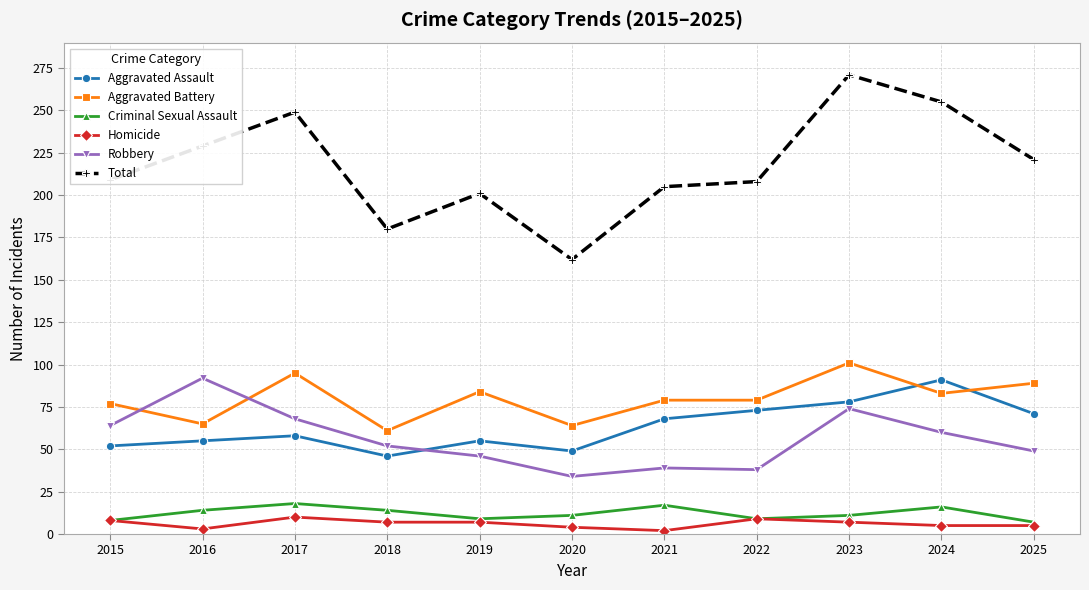

At which label does Total reach its peak?

2023